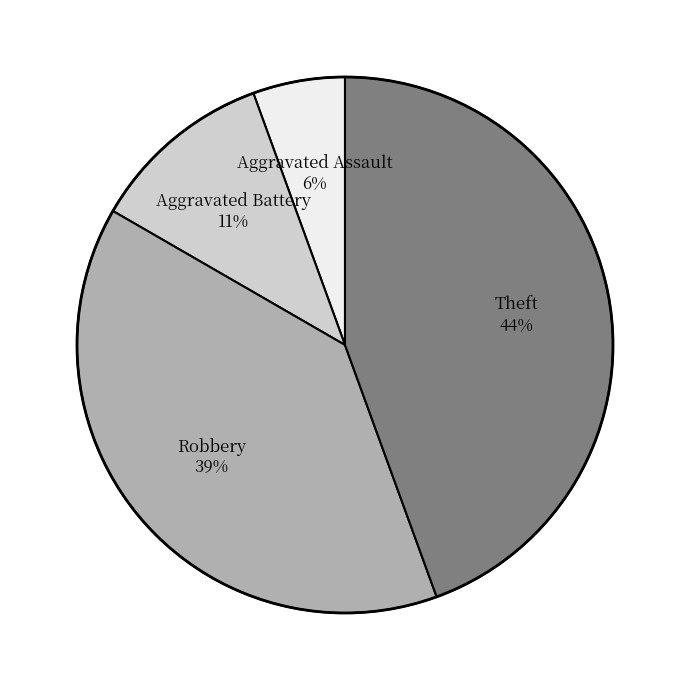

To the nearest percent, what is the average slice percentage?

25%